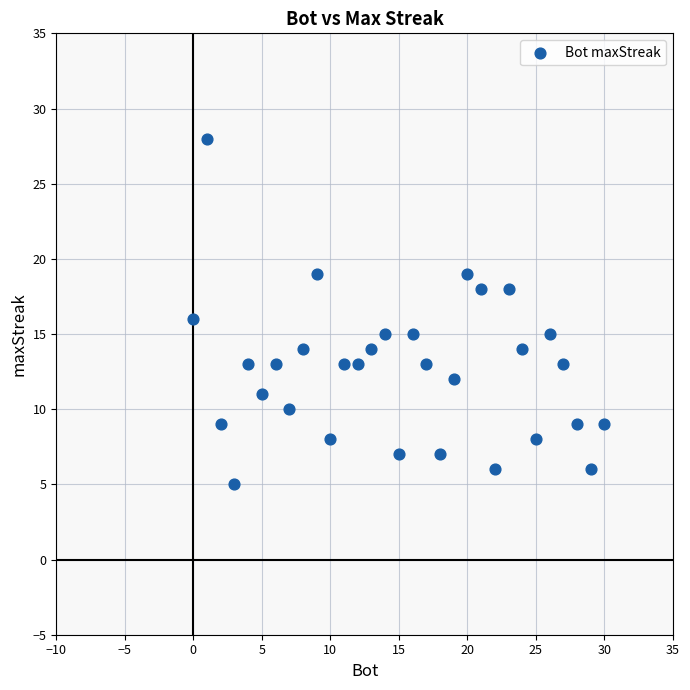

What is the range of X values (max minus min)?

30